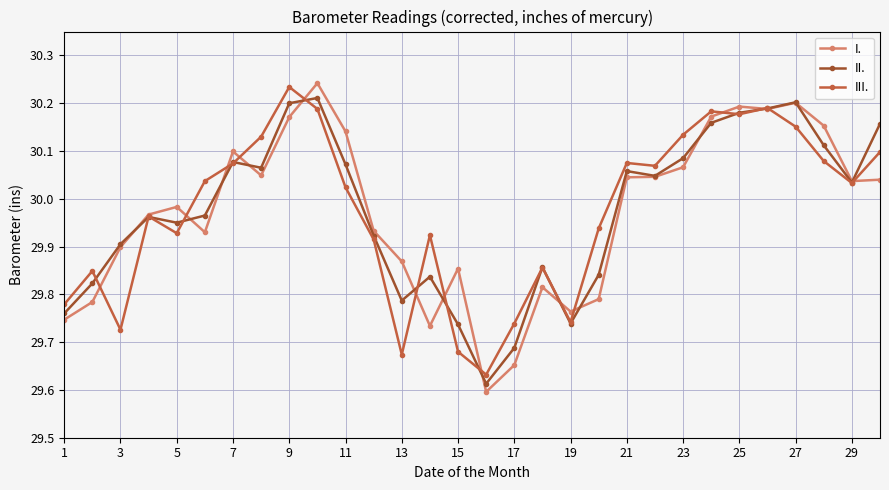

At how many categories does at least one series exceed 29?

30